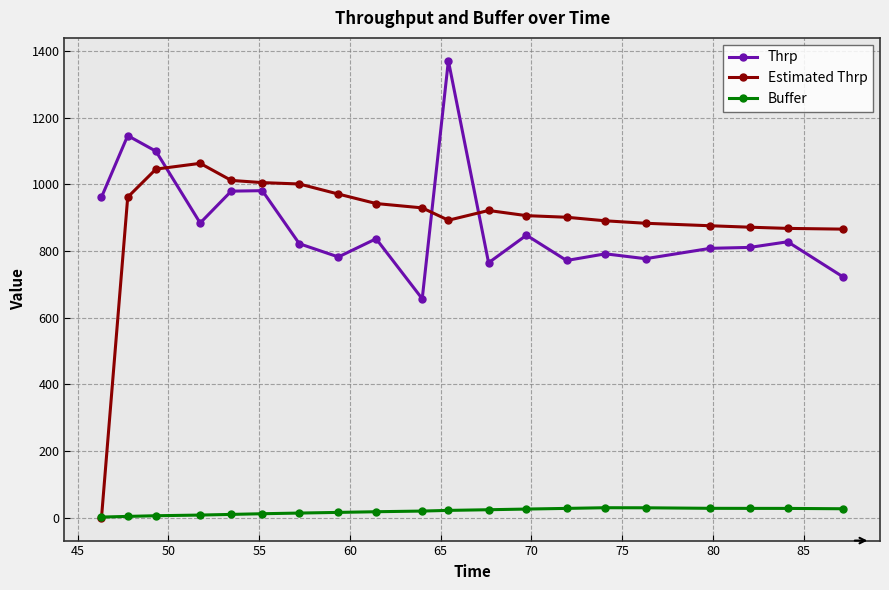

At how many categories does at least one series exceed 502?

20